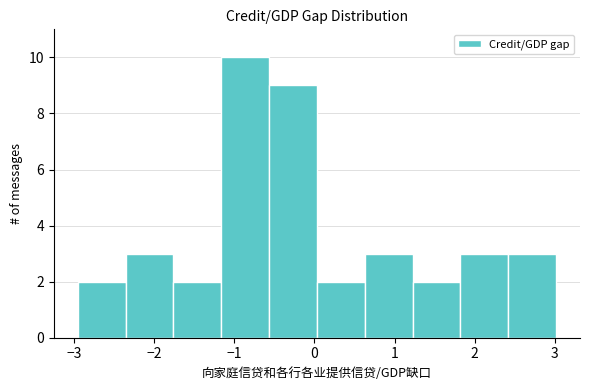

How tall is the bar that spans -1.2 to -0.6 on the x-axis? Neither the bar edges nor the heights are printed on the chart, so give them approximately, as read against the axes.

10